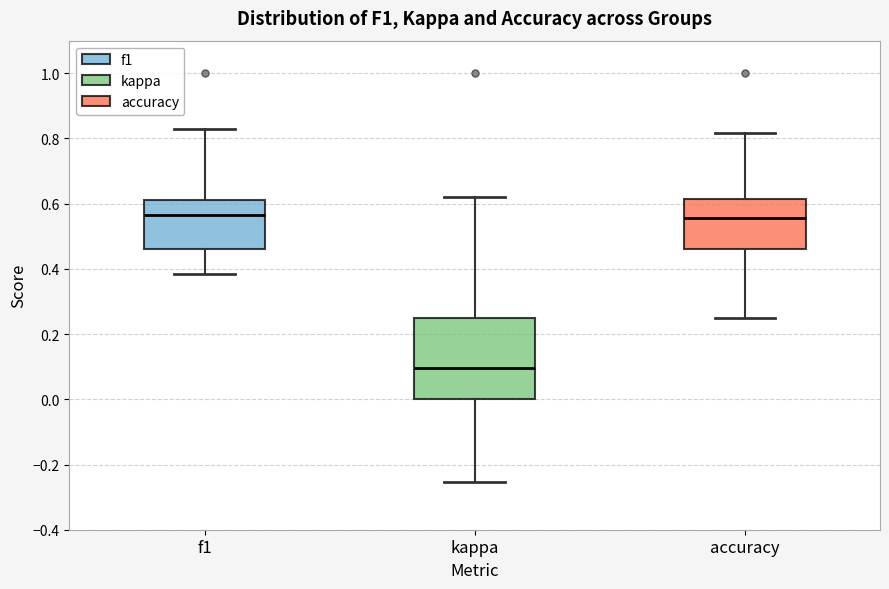

Reading left to right, read every box against the y-axis: the position of its median line, the range the box covers, and the ends of its whiskers. The values are not printed on the chart, so give them approximately, as read against the axis.

f1: median 0.56, box 0.46 to 0.62, whiskers 0.38 to 0.82
kappa: median 0.10, box 0.00 to 0.26, whiskers -0.26 to 0.62
accuracy: median 0.56, box 0.46 to 0.62, whiskers 0.26 to 0.82